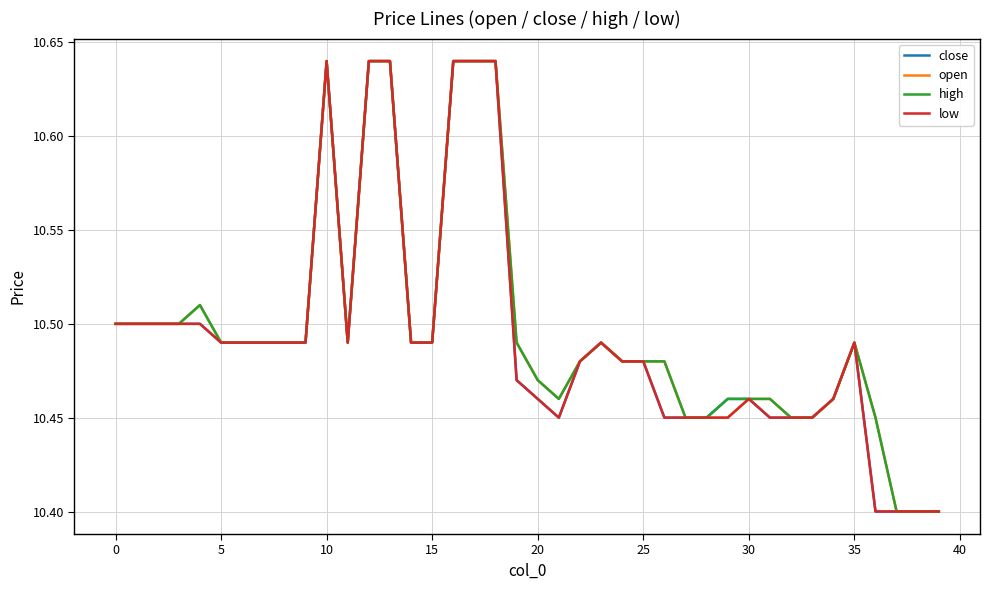

How many categories are shown in the chart?

40